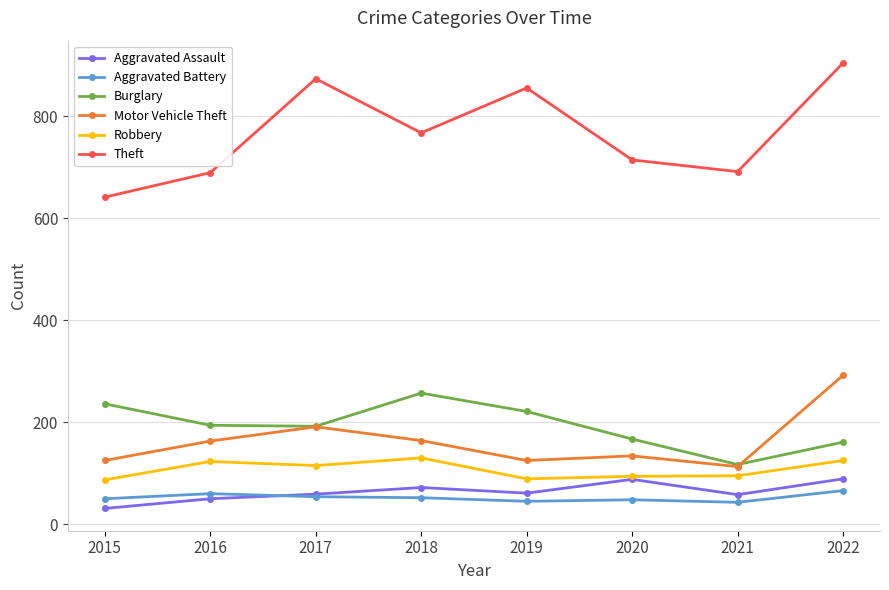

At which label is Motor Vehicle Theft closest to 202?

2017